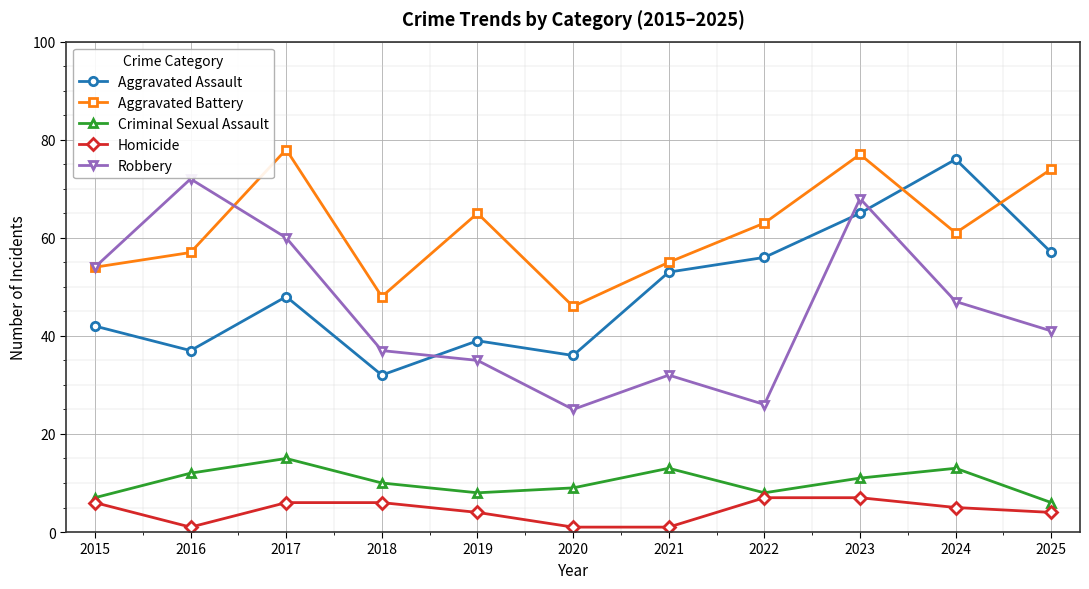

Reading left to right, extract all data points from this chart.

Aggravated Assault: 42	37	48	32	39	36	53	56	65	76	57
Aggravated Battery: 54	57	78	48	65	46	55	63	77	61	74
Criminal Sexual Assault: 7	12	15	10	8	9	13	8	11	13	6
Homicide: 6	1	6	6	4	1	1	7	7	5	4
Robbery: 54	72	60	37	35	25	32	26	68	47	41